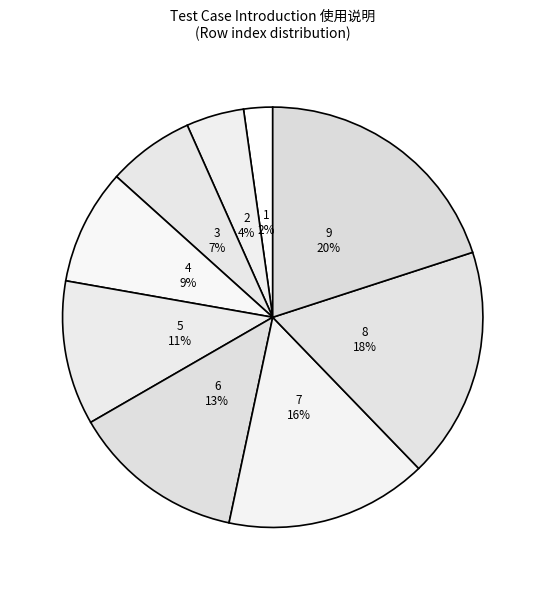

How many segments does this pie chart have?

9